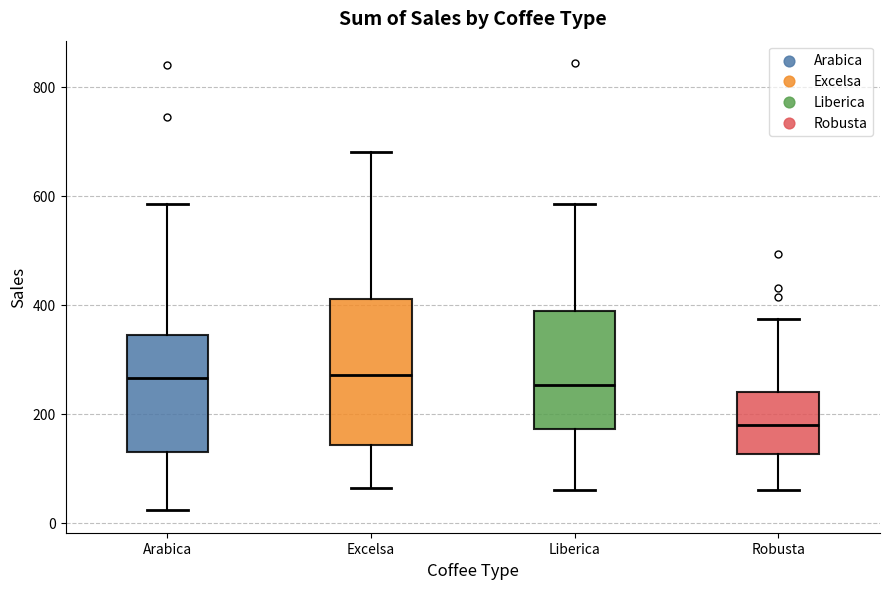

Reading left to right, read every box against the y-axis: the position of its median line, the range the box covers, and the ends of its whiskers. The values are not printed on the chart, so give them approximately, as read against the axis.

Arabica: median 260, box 140 to 340, whiskers 20 to 580
Excelsa: median 280, box 140 to 400, whiskers 60 to 680
Liberica: median 260, box 180 to 380, whiskers 60 to 580
Robusta: median 180, box 120 to 240, whiskers 60 to 380